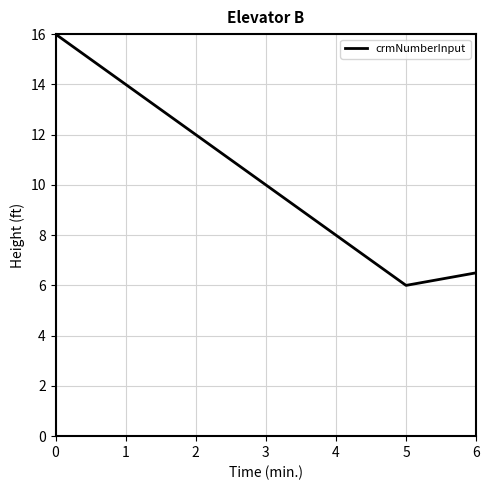

Reading right to left, transcribe all the data shown in this chart.

6.5	6.0	8.0	10.0	12.0	14.0	16.0